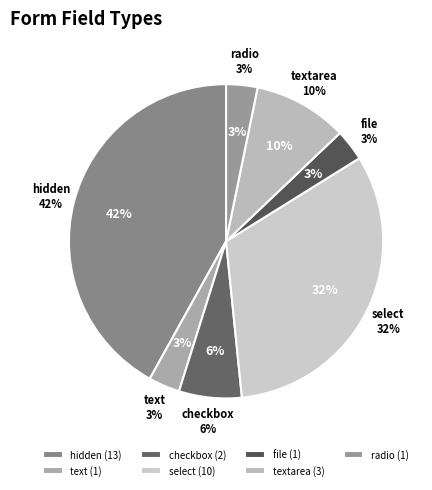

What percentage is the checkbox slice, to the nearest percent?

6%